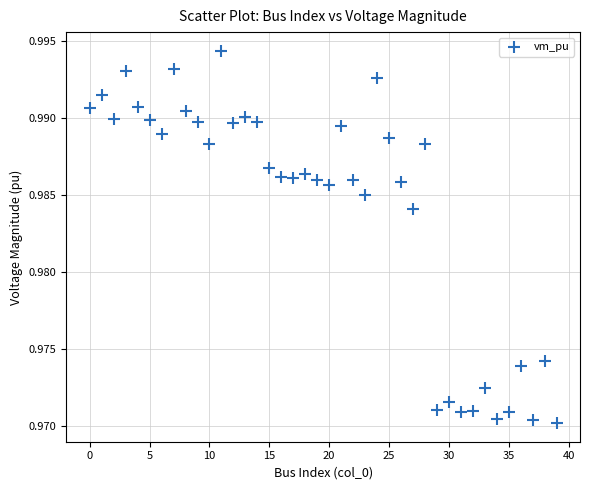

How many points are shown in the scatter plot?

40